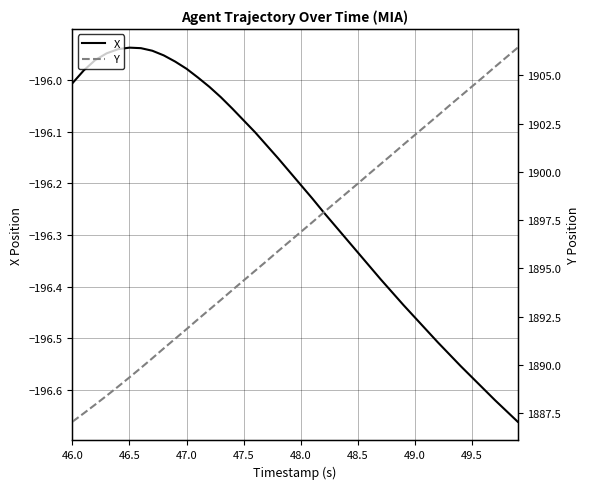

Reading left to right, transcribe all the data shown in this chart.

X: -196.0	-196.0	-196.0	-195.9	-195.9	-195.9	-195.9	-195.9	-196.0	-196.0	-196.0	-196.0	-196.0	-196.0	-196.1	-196.1	-196.1	-196.1	-196.2	-196.2	-196.2	-196.2	-196.3	-196.3	-196.3	-196.3	-196.4	-196.4	-196.4	-196.4	-196.5	-196.5	-196.5	-196.5	-196.6	-196.6	-196.6	-196.6	-196.6	-196.7
Y: 1887.0	1887.5	1887.9	1888.4	1888.9	1889.3	1889.8	1890.3	1890.8	1891.3	1891.8	1892.4	1892.9	1893.4	1893.9	1894.4	1894.9	1895.4	1895.9	1896.4	1896.9	1897.4	1897.9	1898.4	1898.9	1899.4	1899.9	1900.4	1900.9	1901.4	1901.9	1902.4	1902.9	1903.4	1903.9	1904.4	1904.9	1905.4	1905.9	1906.4